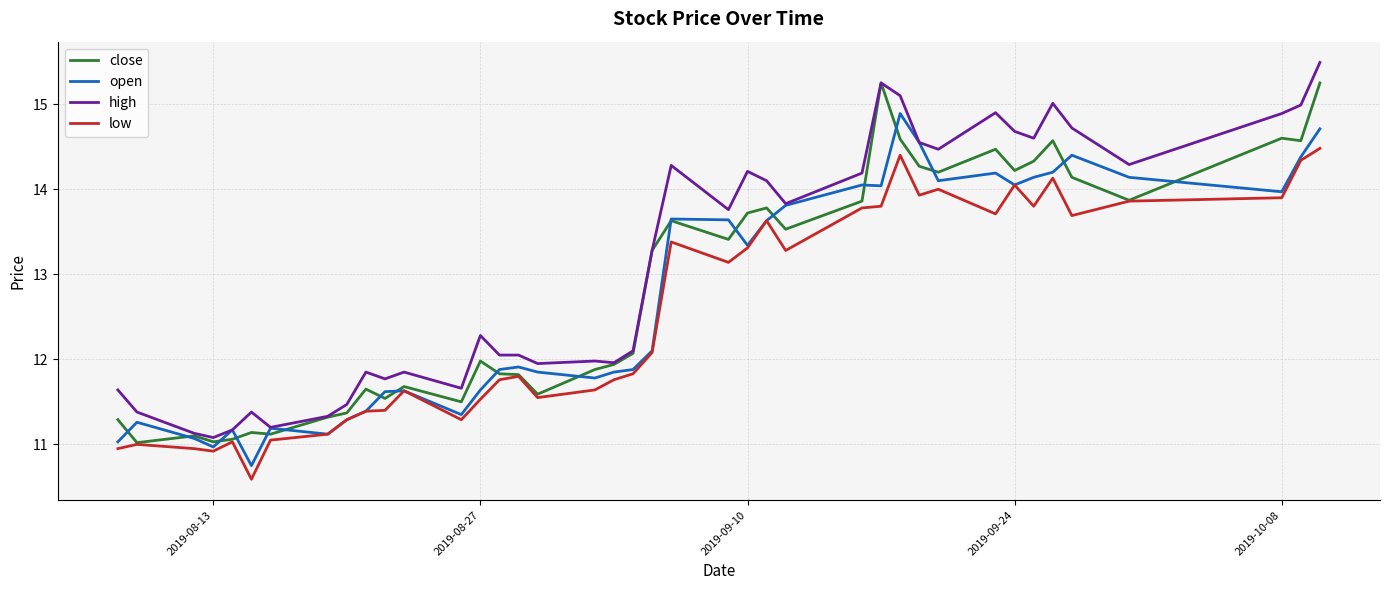

Which series has the largest total across all categories?

high